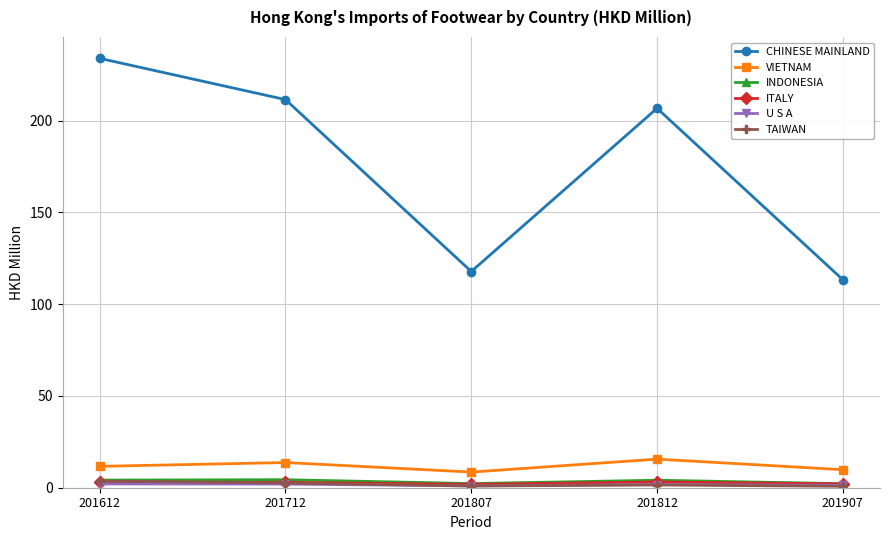

Which series has the largest range (max minus min)?

CHINESE MAINLAND